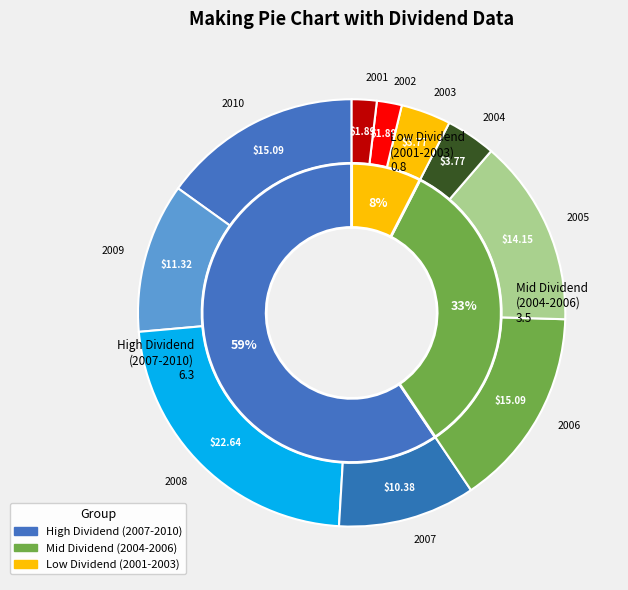

True or false: 2005 accounts for 4% of the total.

False